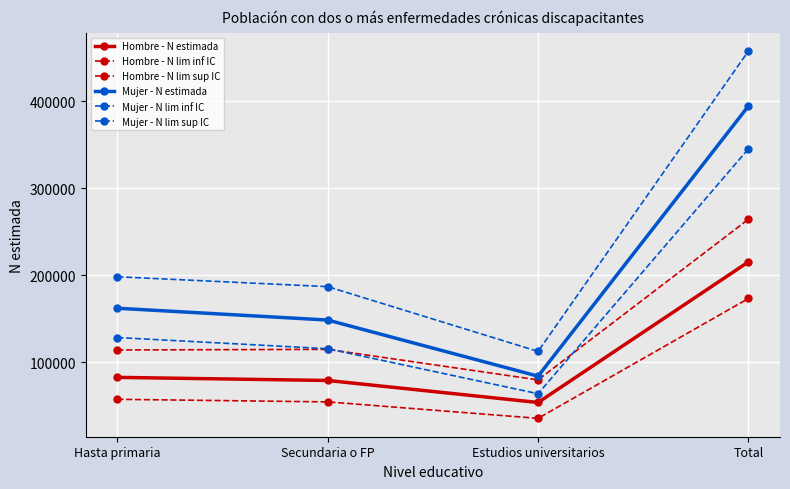

How many distinct data groups are displayed?

6